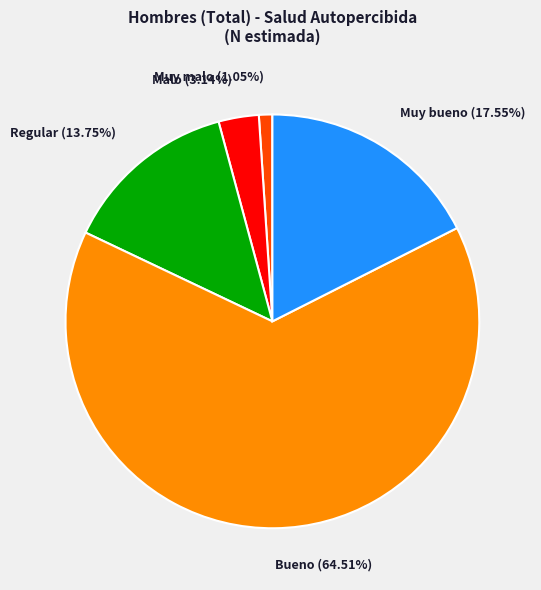

What portion of the pie excludes Muy bueno?

82.5%